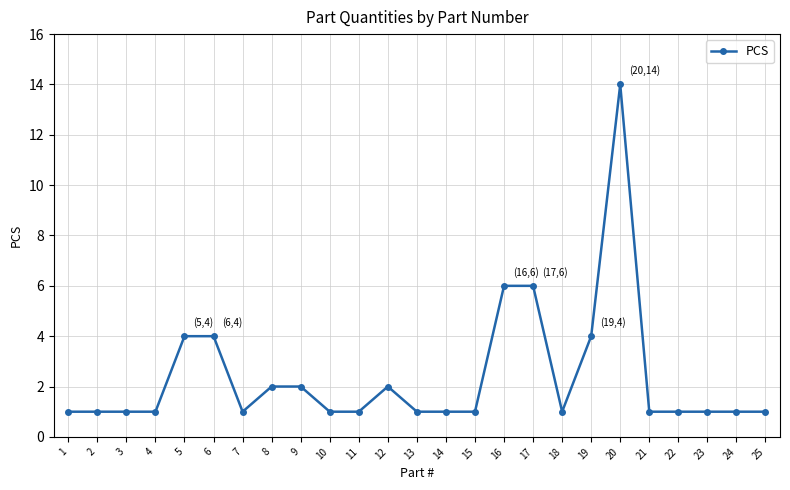

True or false: the data shows 1 at 11.

True